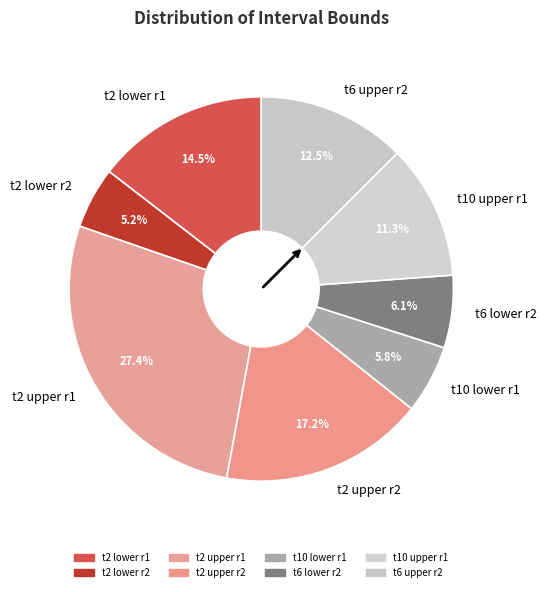

Is there a majority slice in this chart?

No